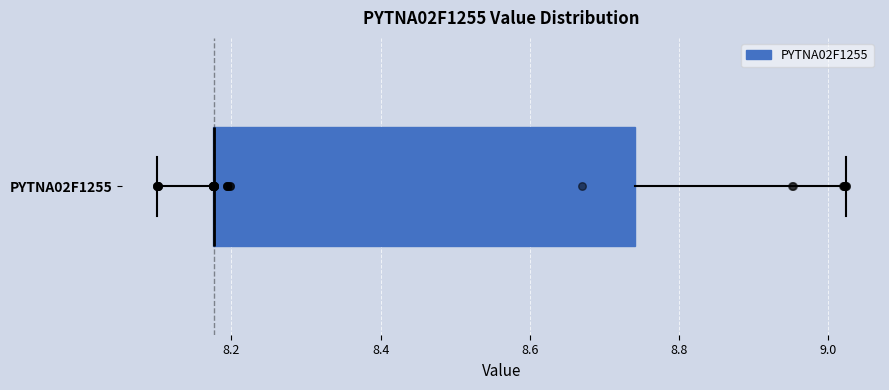

Transcribe this box plot: give where the median line is, the range the box spans, and where the two whiskers end, as read against the x-axis. The values are not printed on the chart, so give them approximately, as read against the axis.

median 8.18 (drawn on the box's left edge), box 8.18 to 8.74, whiskers 8.10 to 9.02